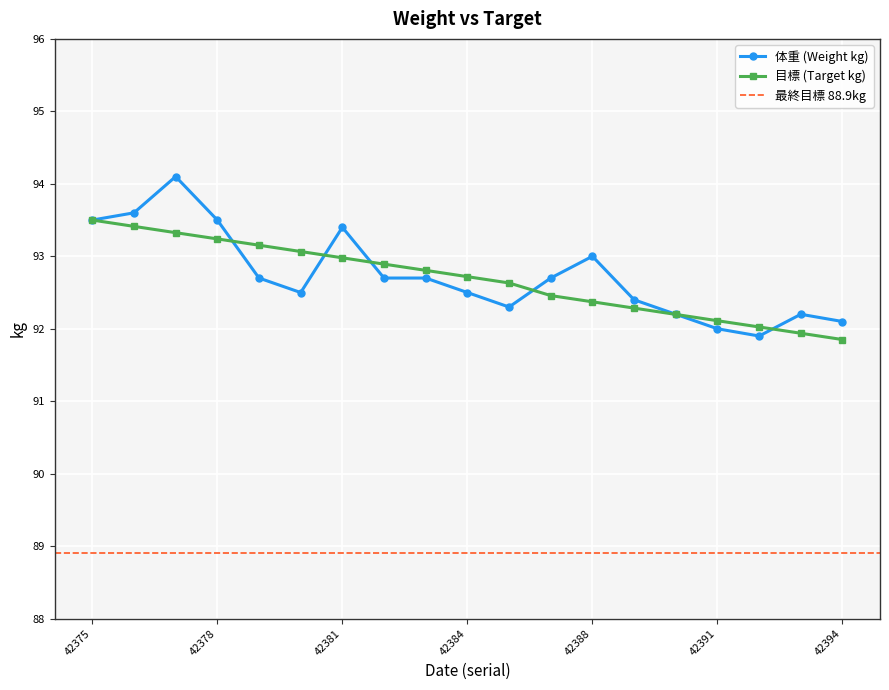

After their last crossing, which series has the higher values: 目標 (Target kg) or 体重 (Weight kg)?

体重 (Weight kg)